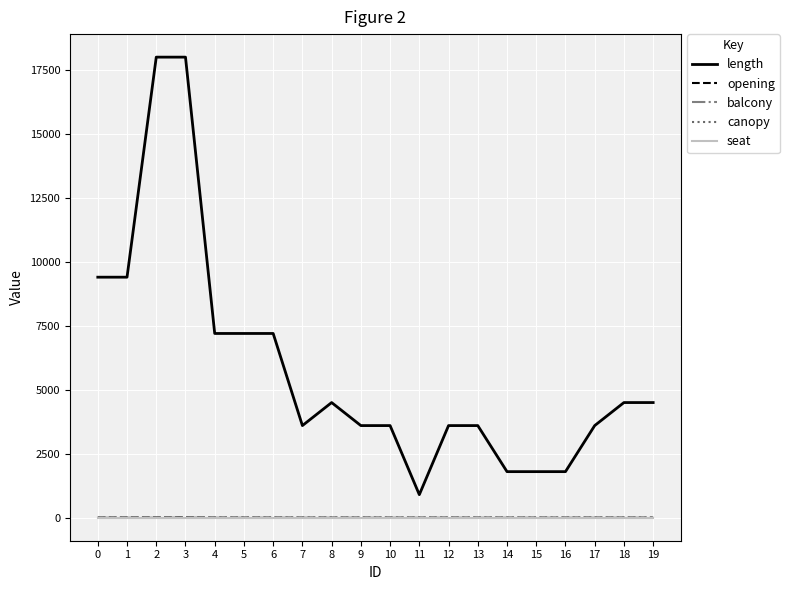

Which series has the largest total across all categories?

length